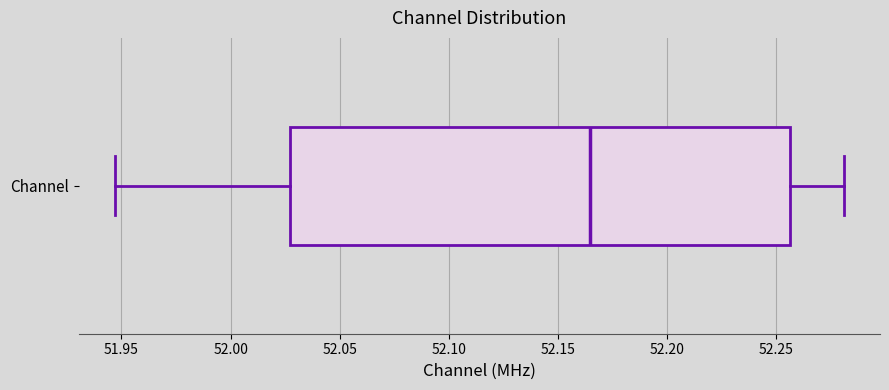

Where is the right edge of the box for Channel on the x-axis? The values are not printed on the chart, so give them approximately, as read against the axis.

52.255